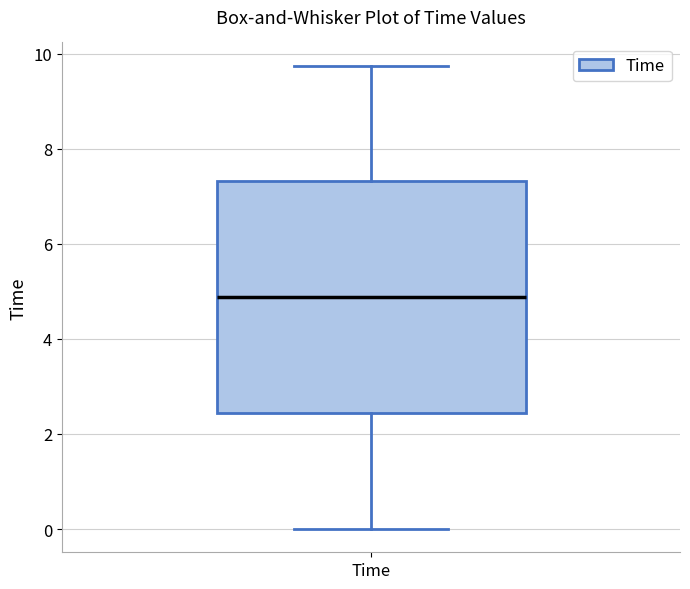

Transcribe this box plot: give where the median line is, the range the box spans, and where the two whiskers end, as read against the y-axis. The values are not printed on the chart, so give them approximately, as read against the axis.

median 4.8, box 2.4 to 7.4, whiskers 0.0 to 9.8